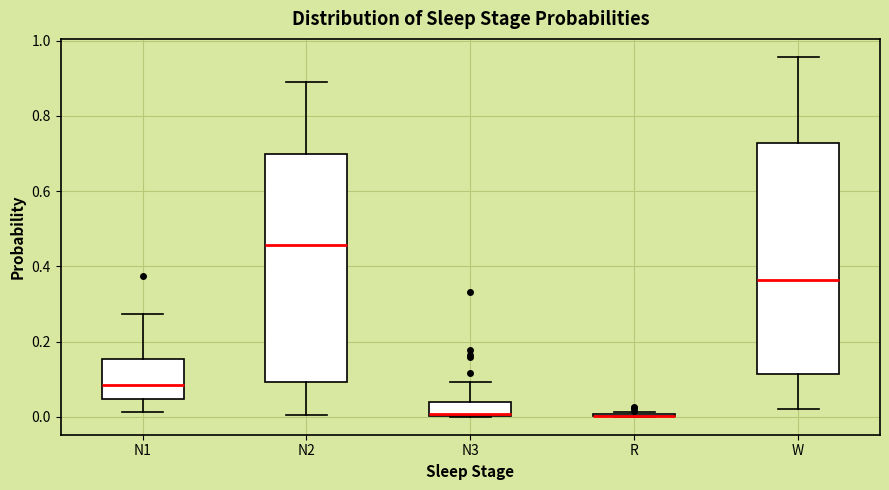

Reading left to right, transcribe this box plot: for each box, give where its median line is, the range the box spans, and where its two whiskers end, as read against the y-axis. The values are not printed on the chart, so give them approximately, as read against the axis.

N1: median 0.08, box 0.04 to 0.16, whiskers 0.02 to 0.28
N2: median 0.46, box 0.10 to 0.70, whiskers 0.00 to 0.90
N3: median 0.00 (just above the box's lower edge), box 0.00 to 0.04, whiskers 0.00 to 0.10
R: box collapsed to a line at 0.00, whiskers 0.00 to 0.02
W: median 0.36, box 0.12 to 0.72, whiskers 0.02 to 0.96